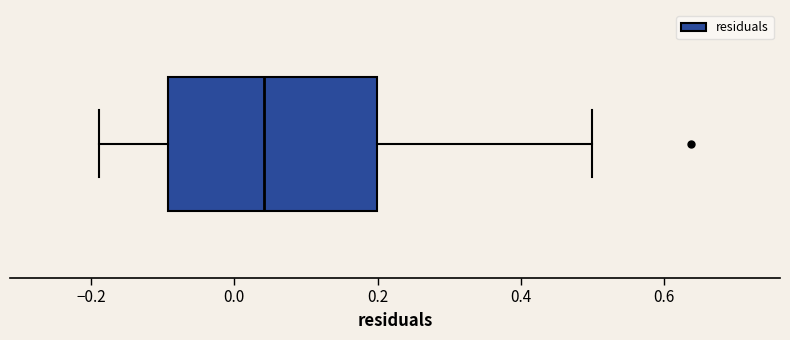

Read this box plot against the x-axis: the position of the median line, the range covered by the box, and the ends of both whiskers. The values are not printed on the chart, so give them approximately, as read against the axis.

median 0.04, box -0.10 to 0.20, whiskers -0.18 to 0.50